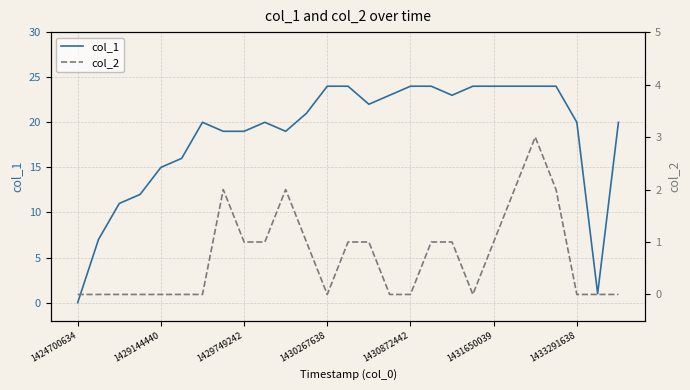

Which series has the largest total across all categories?

col_1